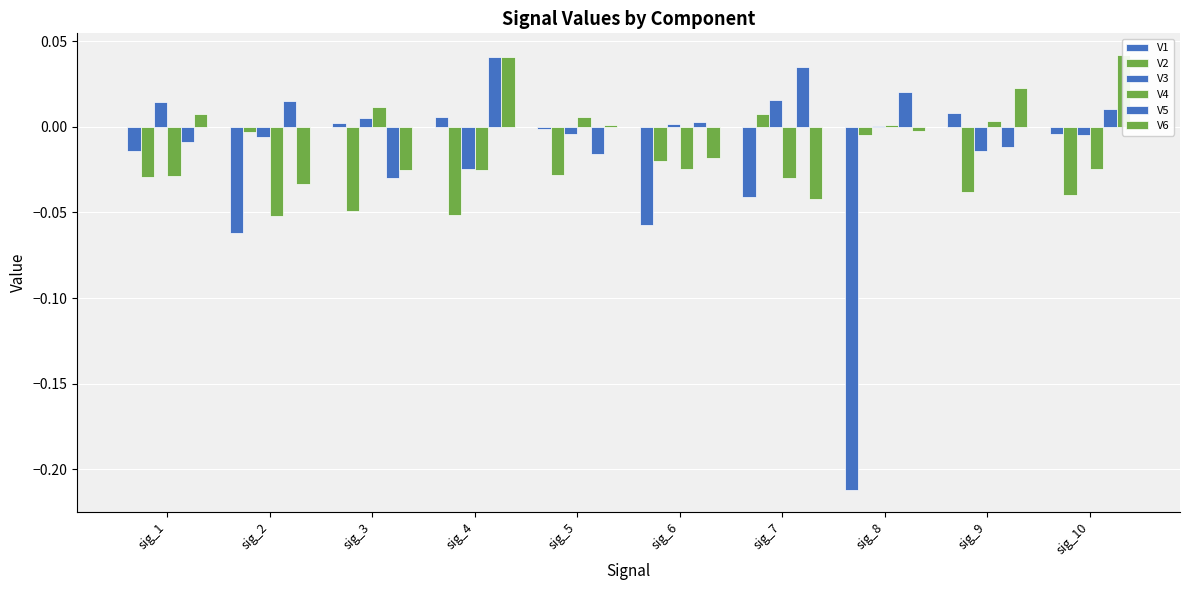

What is the difference between the maximum and second lowest values in the V6 series?

0.1